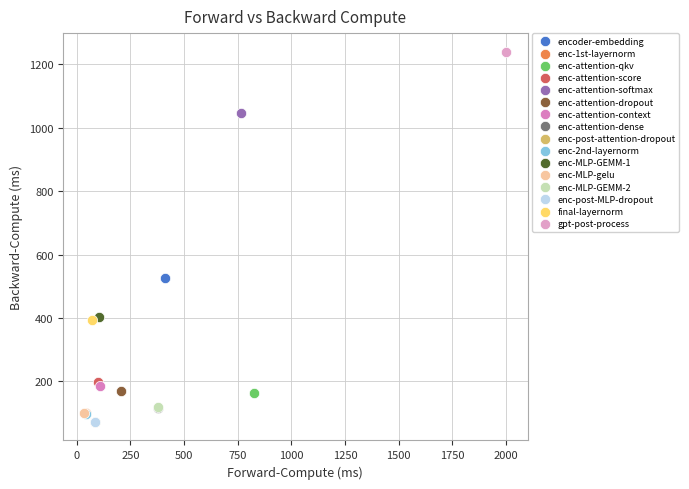

What are all the series names shown in the legend?

encoder-embedding, enc-1st-layernorm, enc-attention-qkv, enc-attention-score, enc-attention-softmax, enc-attention-dropout, enc-attention-context, enc-attention-dense, enc-post-attention-dropout, enc-2nd-layernorm, enc-MLP-GEMM-1, enc-MLP-gelu, enc-MLP-GEMM-2, enc-post-MLP-dropout, final-layernorm, gpt-post-process